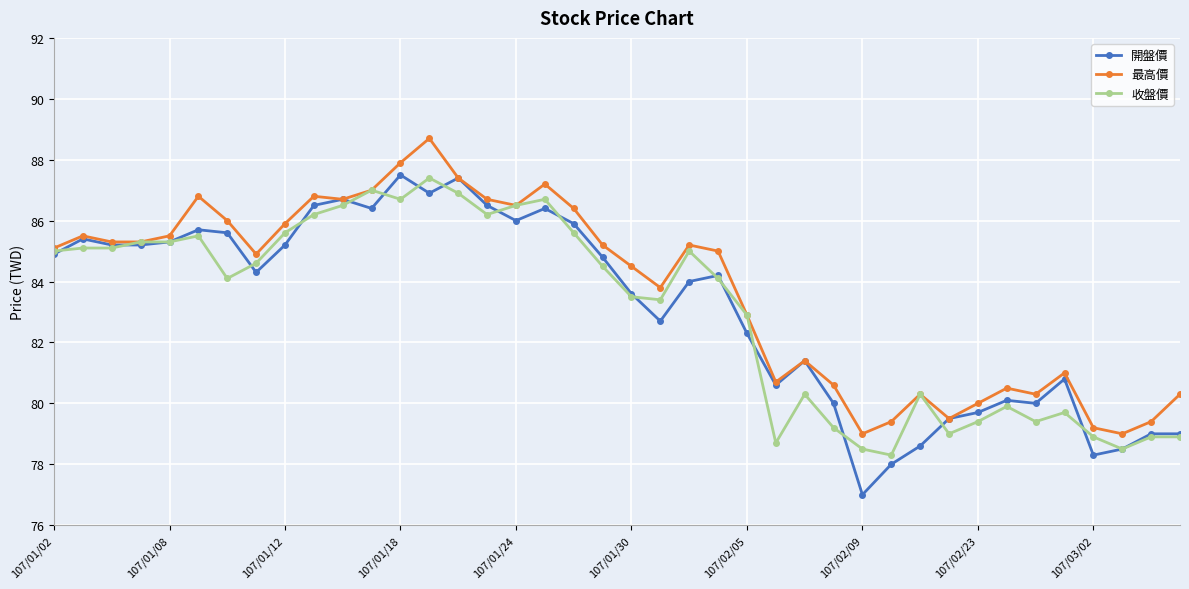

What is the highest value of the 最高價 series?

88.7